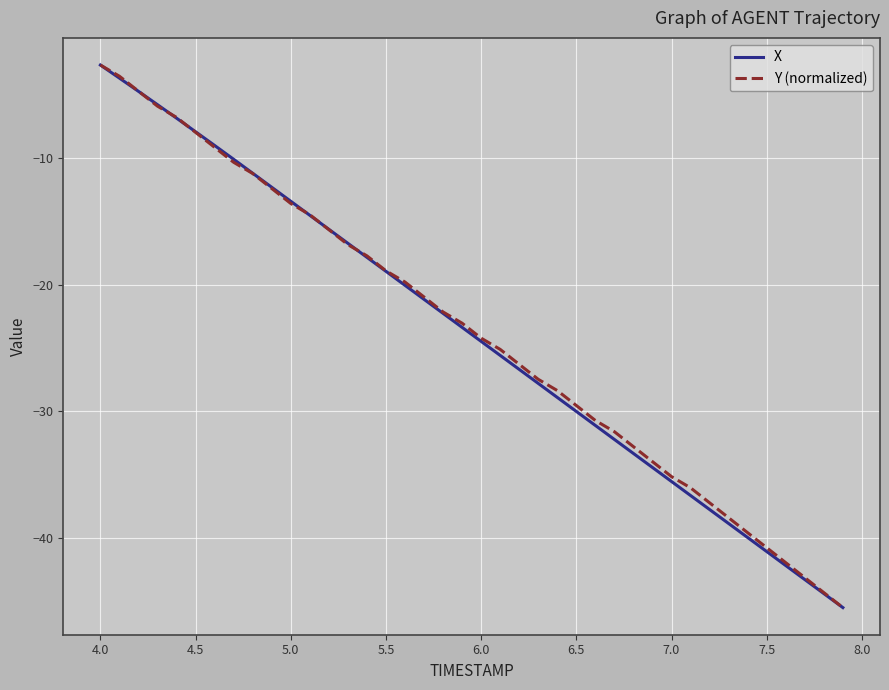

What is the maximum value for Y (normalized)?

-2.7